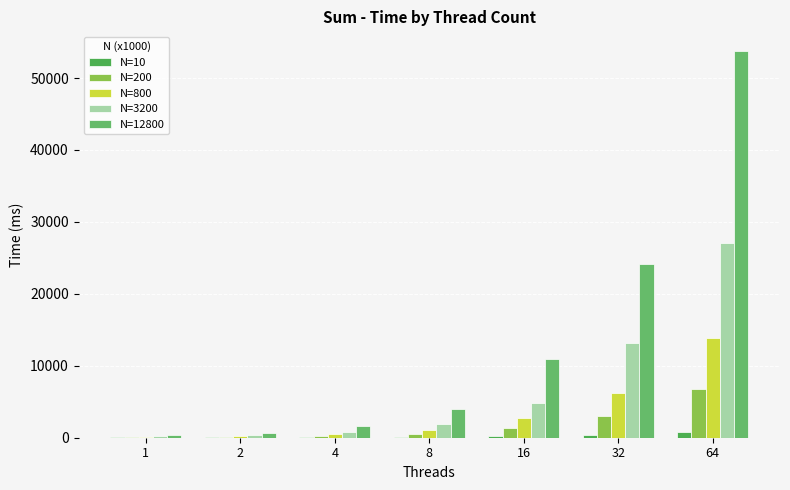

Are the bars grouped side by side (vs. stacked)?

Yes